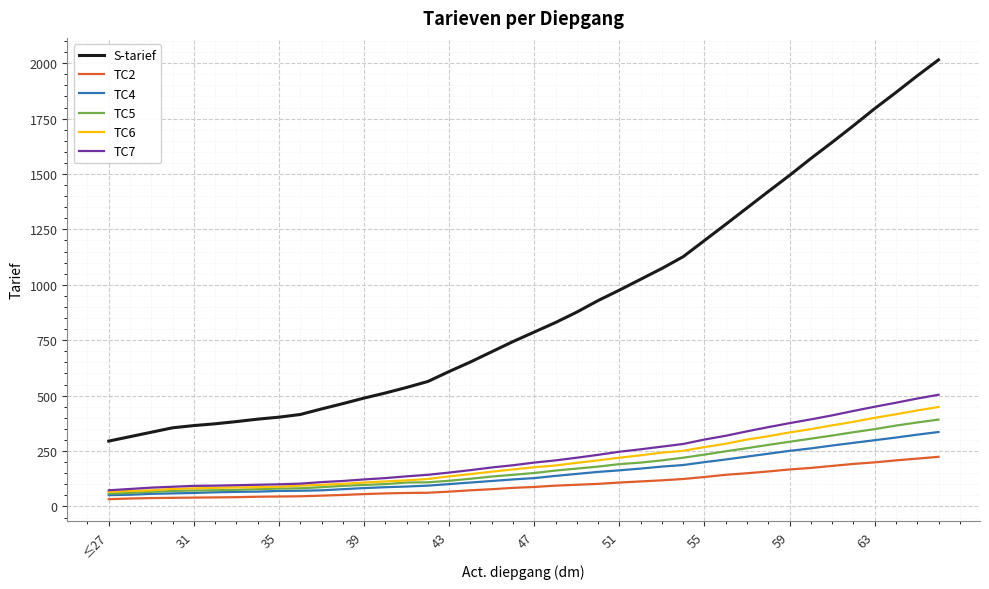

Which series has the largest range (max minus min)?

S-tarief